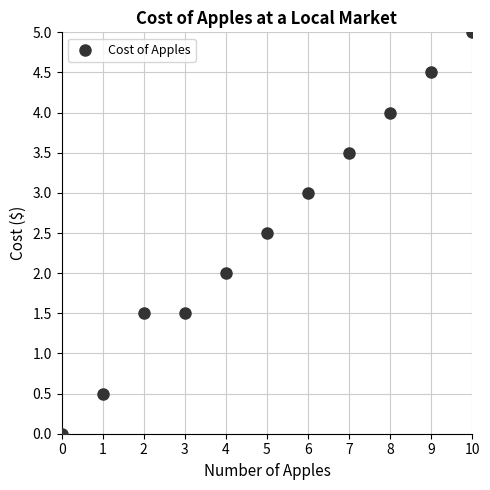

What is the range of Y values (max minus min)?

5.0